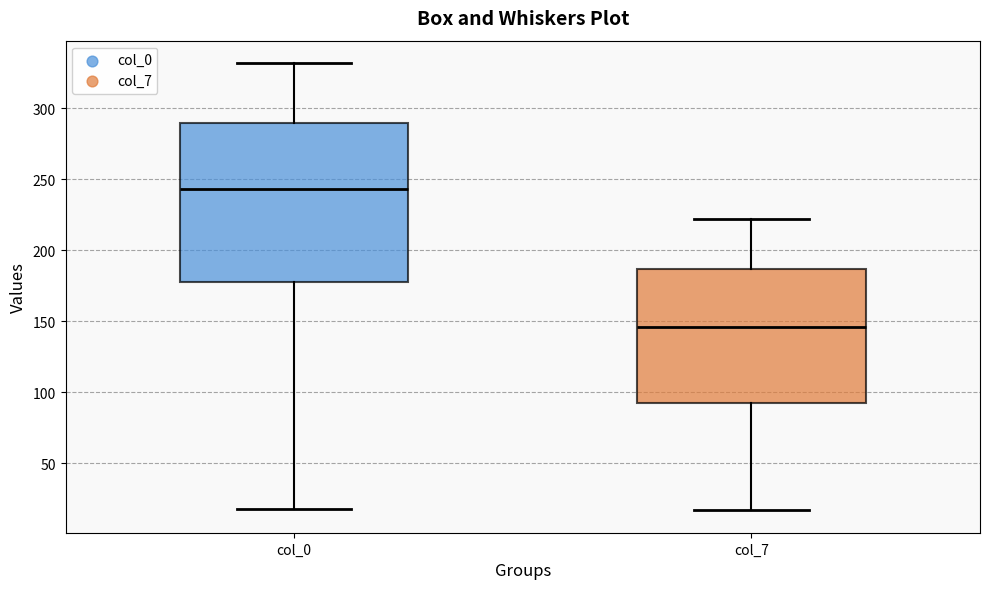

Where does the upper whisker of the box for col_7 end on the y-axis? The values are not printed on the chart, so give them approximately, as read against the axis.

220